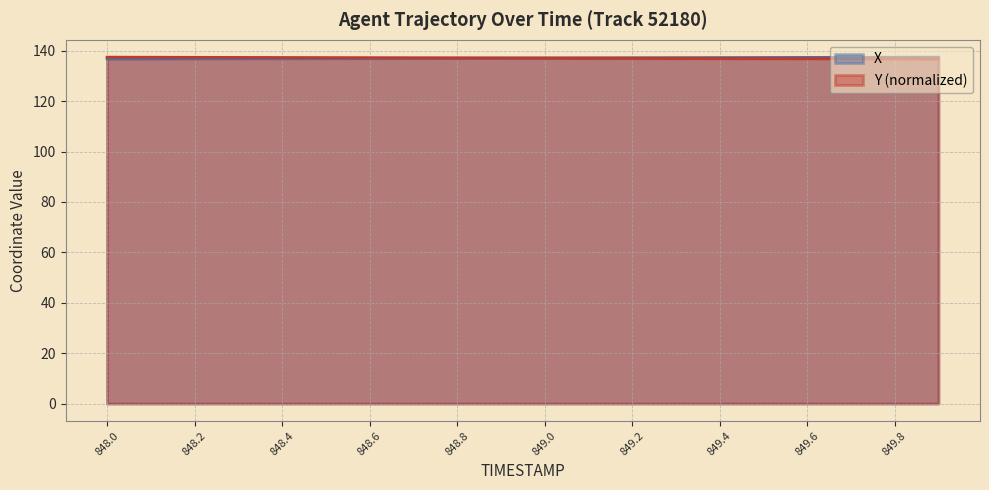

Does the chart have visible grid lines?

Yes